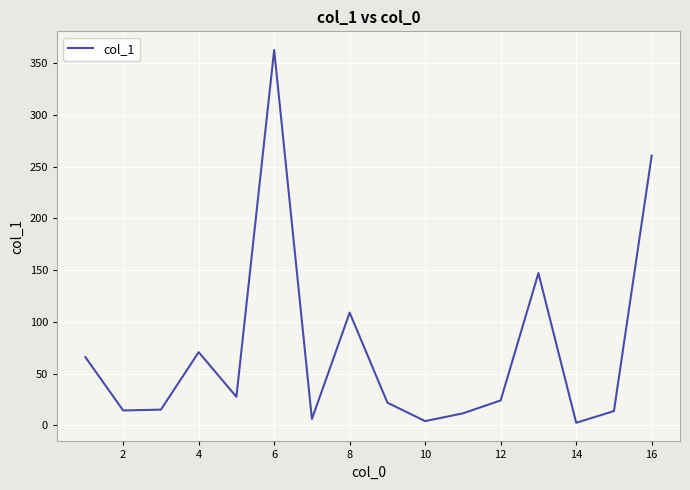

What is the maximum value shown in the chart?

362.7